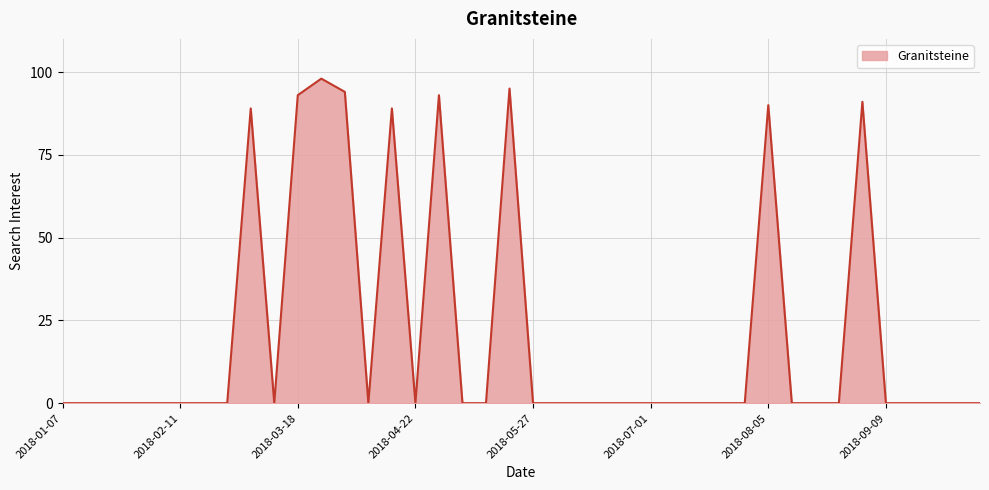

What is the sum of all values?

832